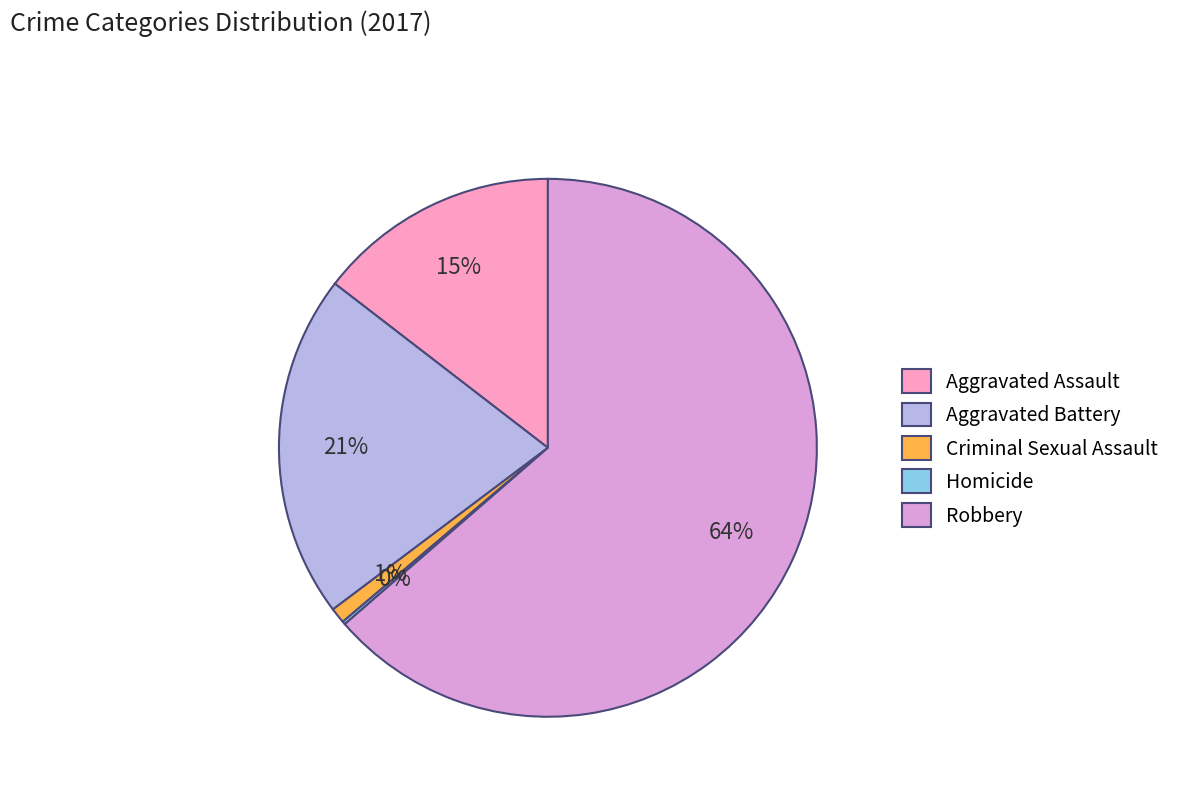

Combined, do Aggravated Assault and Robbery account for over 50%?

Yes